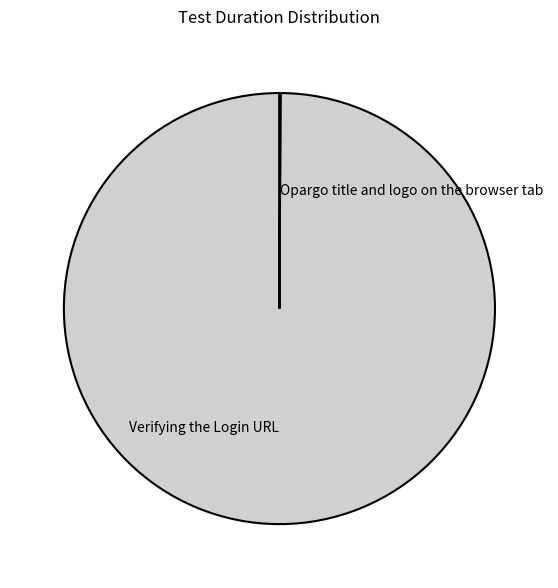

Is it true that Verifying the Login URL is 87% of the pie?

False